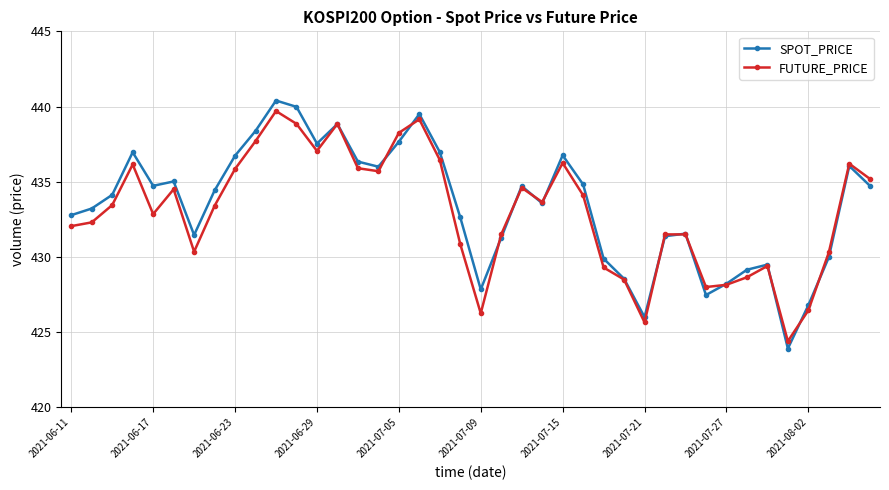

What is the average value of the SPOT_PRICE series?

433.4